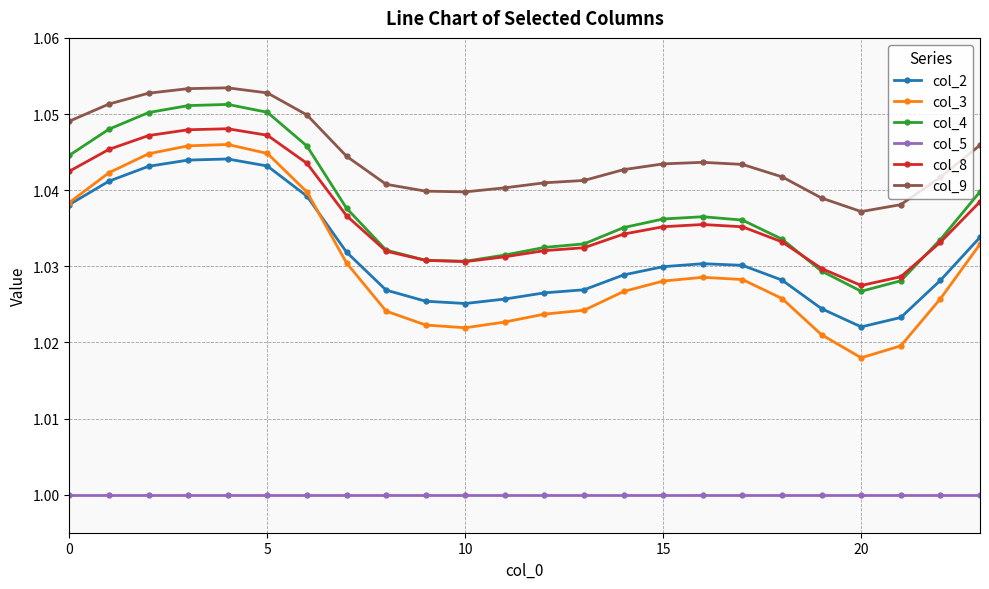

Does the chart display data point markers on the line(s)?

Yes